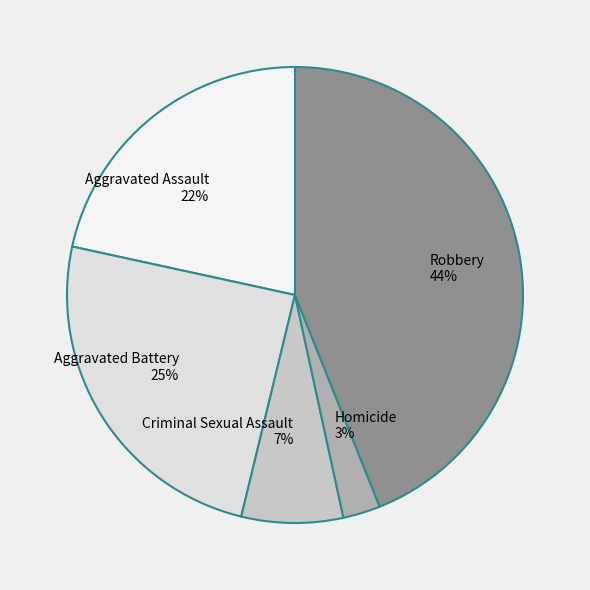

Which category has the smallest portion of the pie?

Homicide